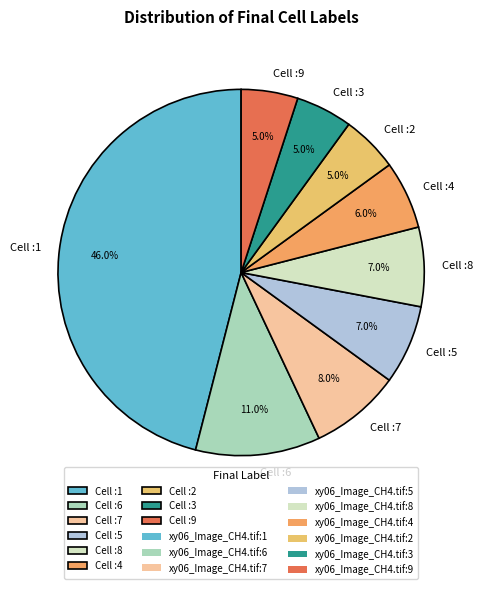

What percentage do Cell :9 and Cell :5 together represent?

12.0%